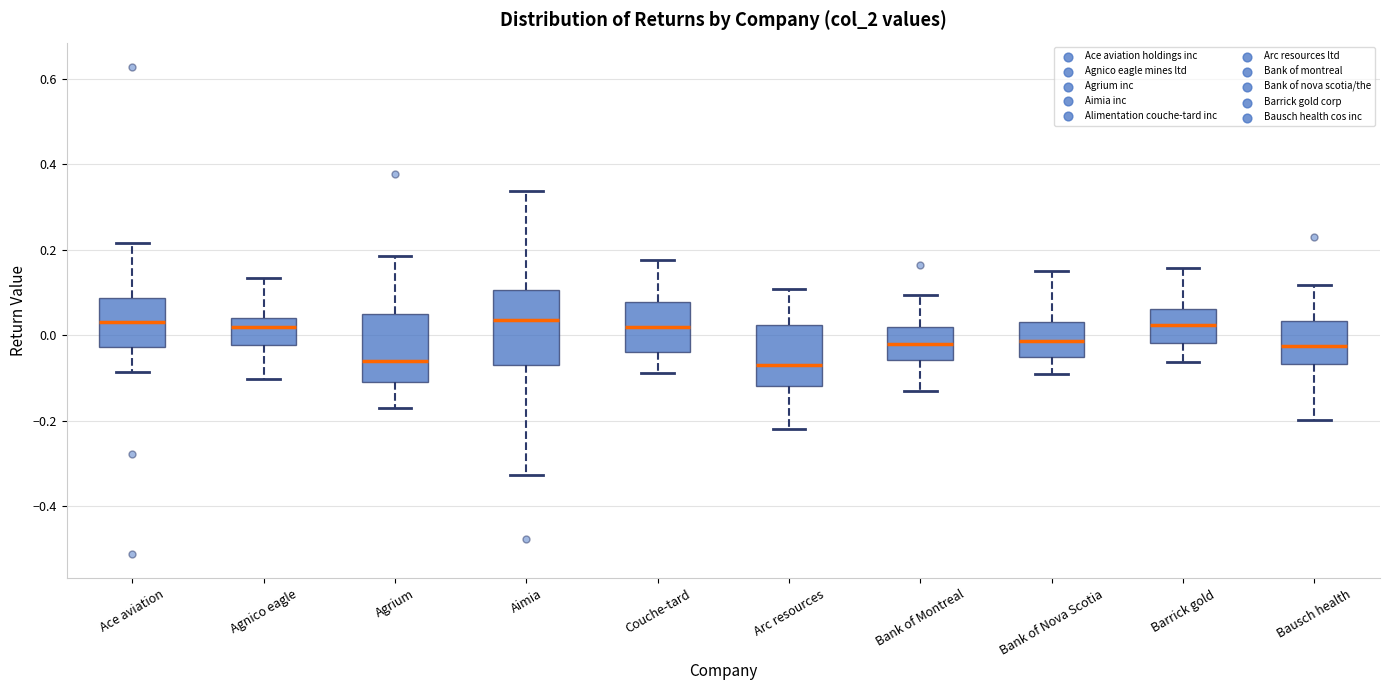

Reading left to right, transcribe this box plot: for each box, give where its median line is, the range the box spans, and where its two whiskers end, as read against the y-axis. The values are not printed on the chart, so give them approximately, as read against the axis.

Ace aviation: median 0.04, box -0.02 to 0.08, whiskers -0.08 to 0.22
Agnico eagle: median 0.02, box -0.02 to 0.04, whiskers -0.10 to 0.14
Agrium: median -0.06, box -0.10 to 0.06, whiskers -0.18 to 0.18
Aimia: median 0.04, box -0.08 to 0.10, whiskers -0.32 to 0.34
Couche-tard: median 0.02, box -0.04 to 0.08, whiskers -0.08 to 0.18
Arc resources: median -0.06, box -0.12 to 0.02, whiskers -0.22 to 0.10
Bank of Montreal: median -0.02, box -0.06 to 0.02, whiskers -0.14 to 0.10
Bank of Nova Scotia: median -0.02, box -0.06 to 0.04, whiskers -0.10 to 0.16
Barrick gold: median 0.02, box -0.02 to 0.06, whiskers -0.06 to 0.16
Bausch health: median -0.02, box -0.06 to 0.04, whiskers -0.20 to 0.12